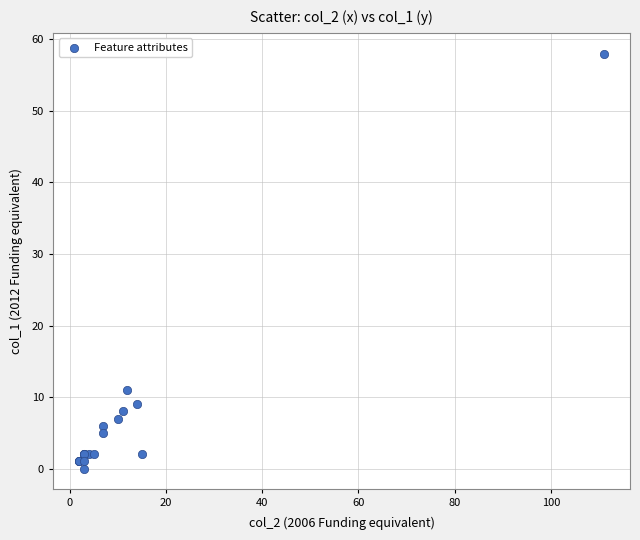

What Y value in the scatter plot is closest to 29?

11